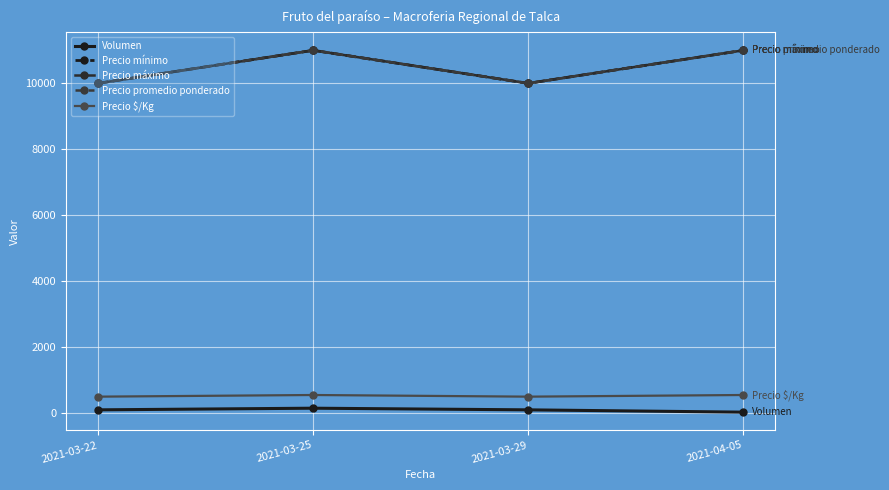

At which category does Precio mínimo reach its first local valley?

2021-03-29